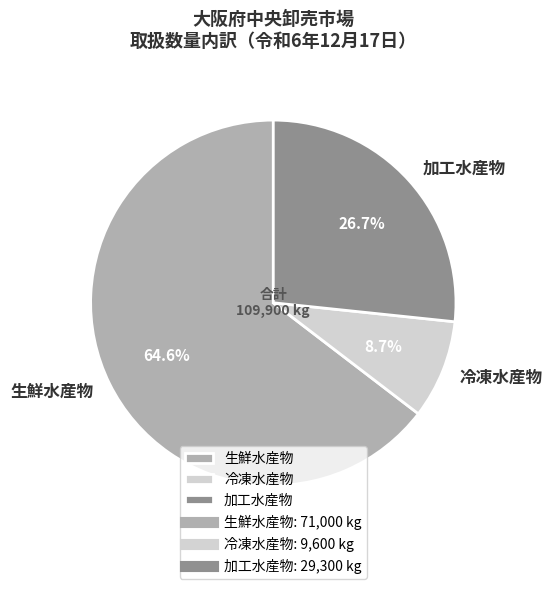

Is it true that 加工水産物 is 27% of the pie?

True